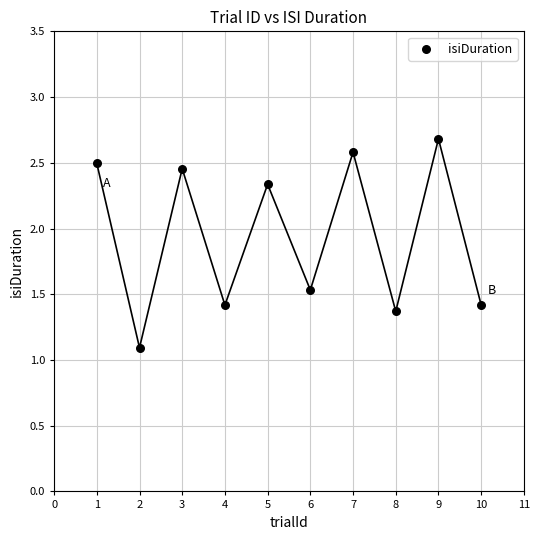

What Y value in the scatter plot is closest to 1?

1.1